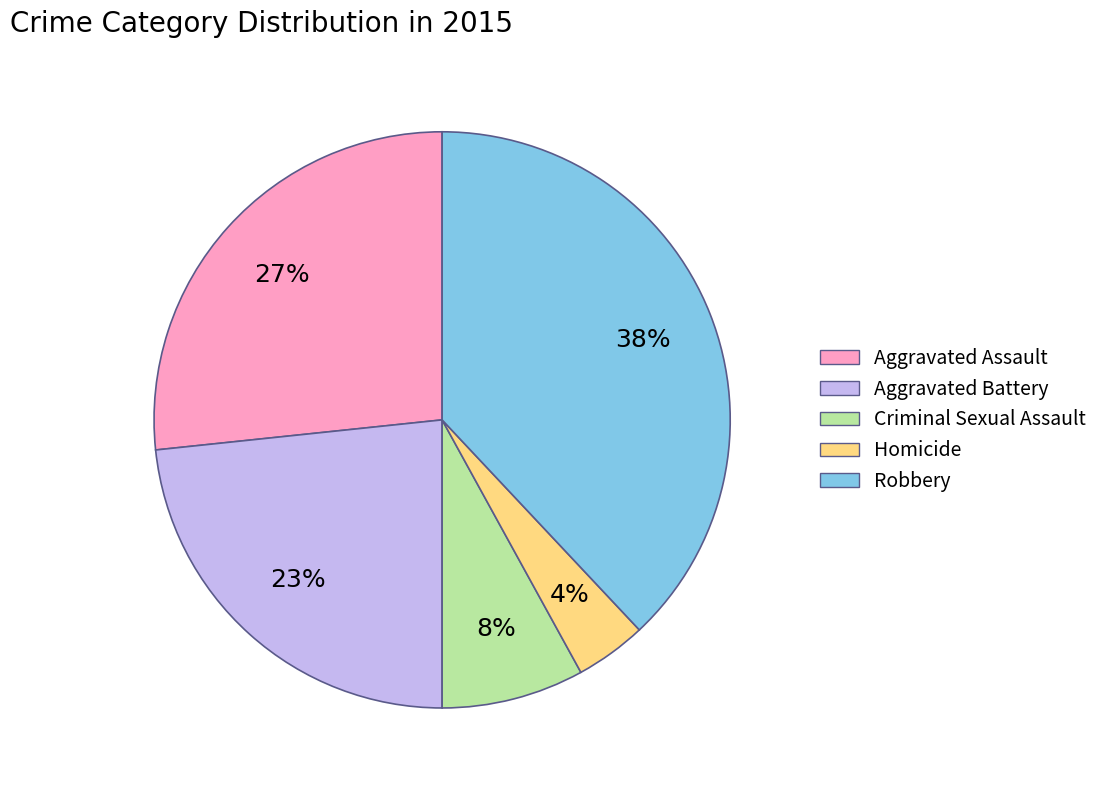

Which has a higher value, Aggravated Assault or Homicide?

Aggravated Assault